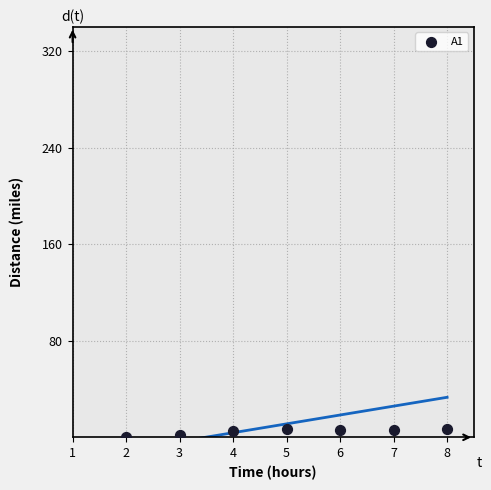

What is the average Y value?

4.8